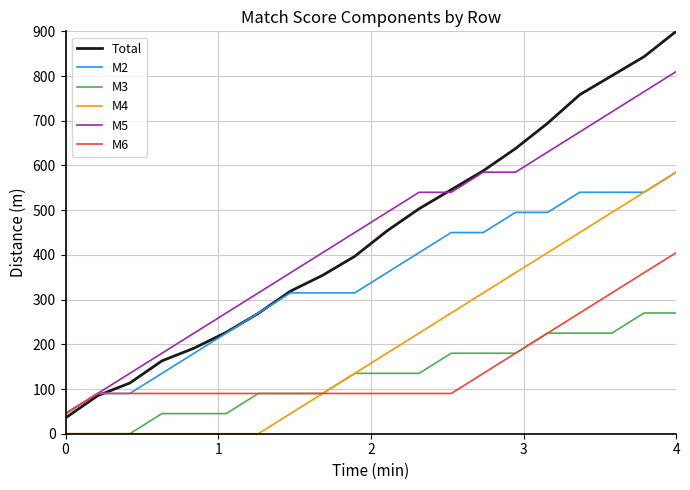

Does the chart have visible grid lines?

Yes